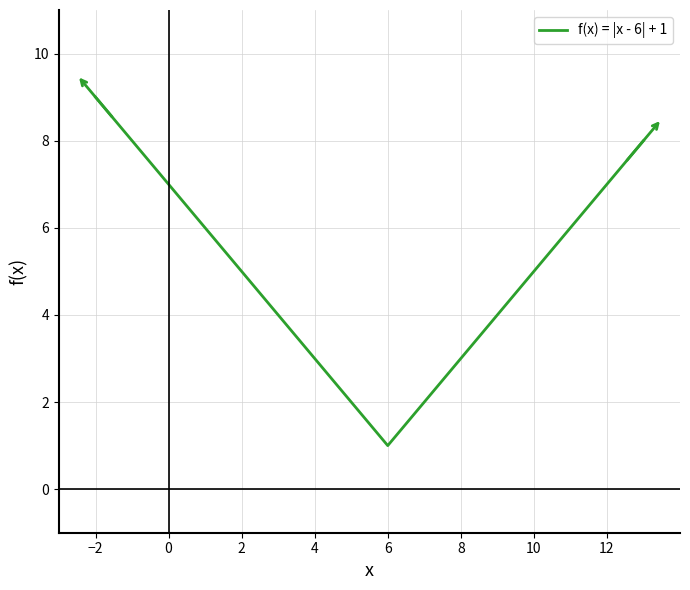

True or false: there are more than 2 points higher than both neighbors.

False